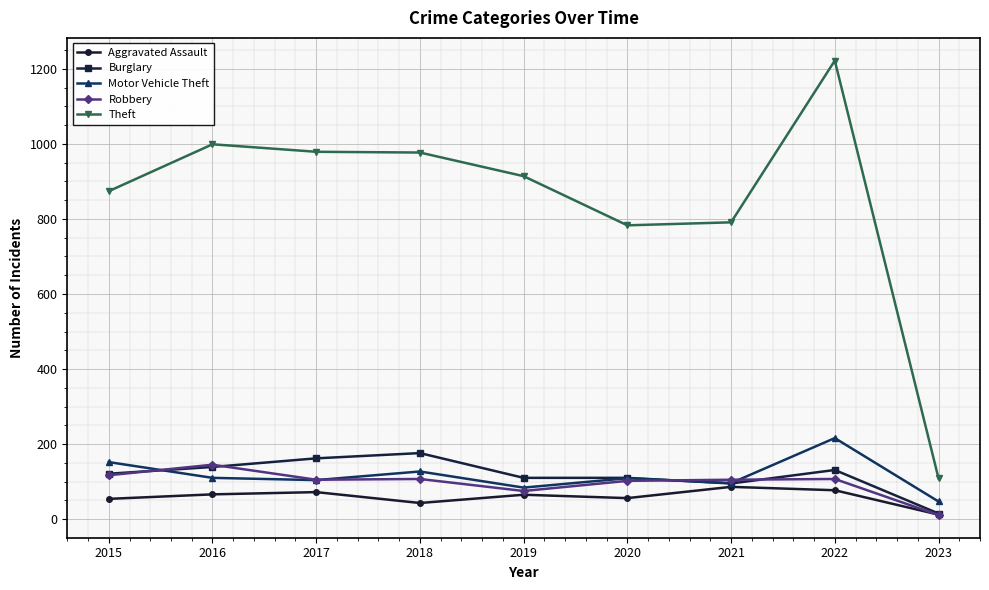

What is the sum of the Burglary values at 2017 and 2016?

301